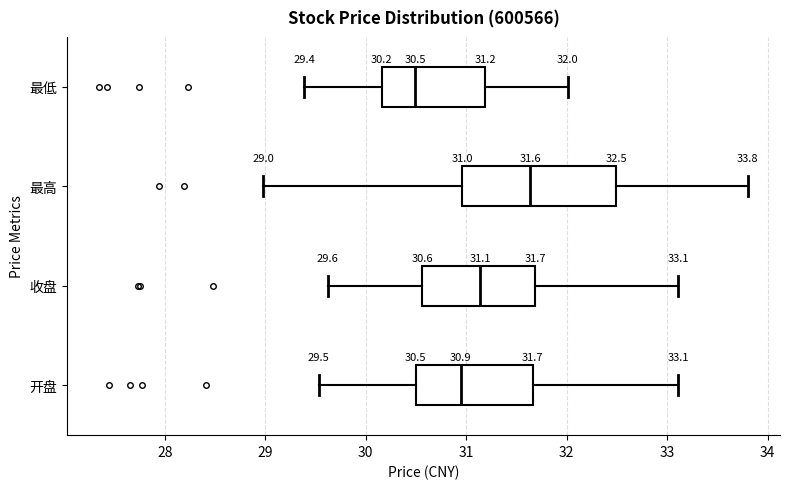

Which box is the widest, from its left edge to its right edge?

最高